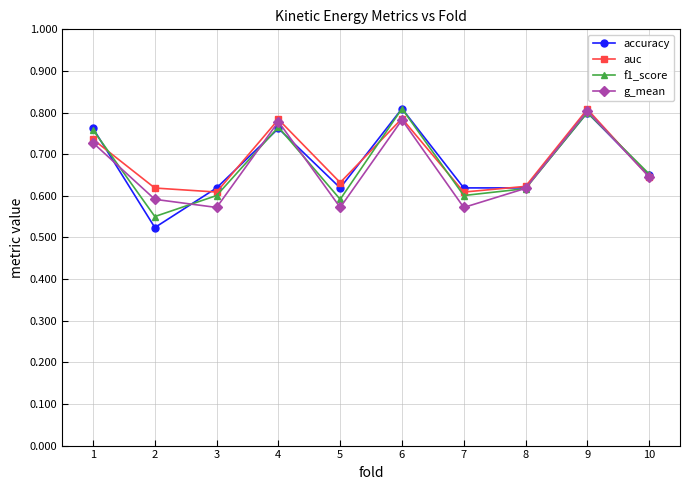

Which series has the widest spread of values?

accuracy